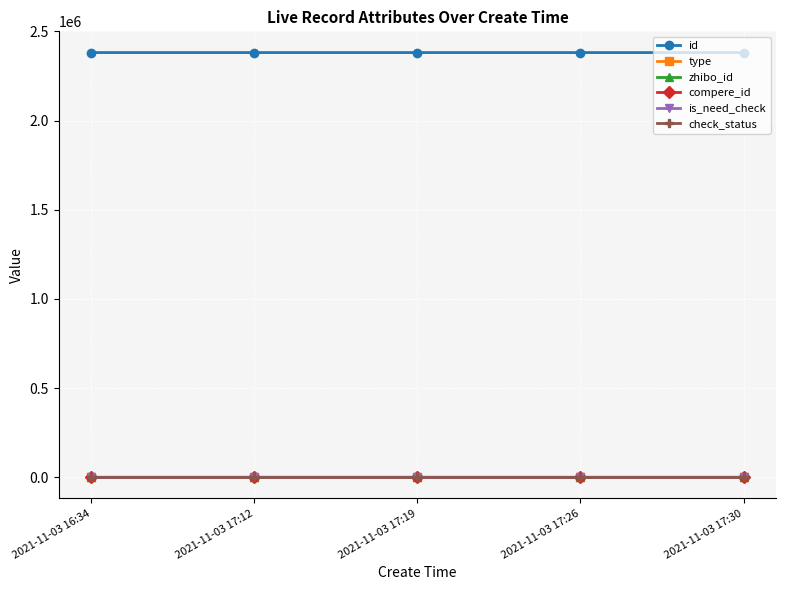

How many lines are shown in the chart?

6